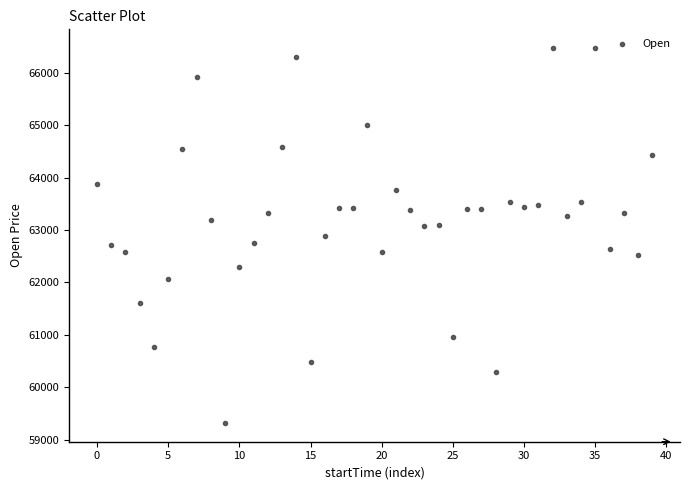

What is the range of Y values (max minus min)?

7150.5